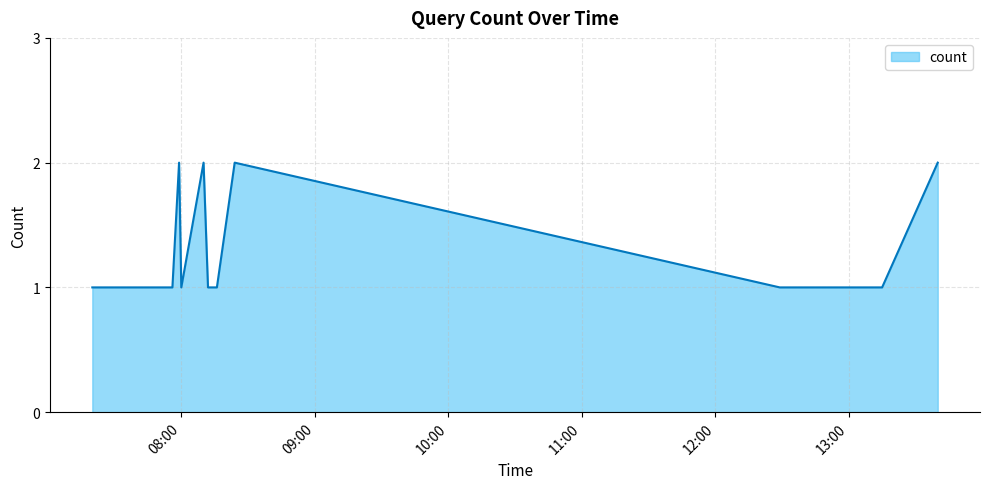

Does the chart have visible grid lines?

Yes